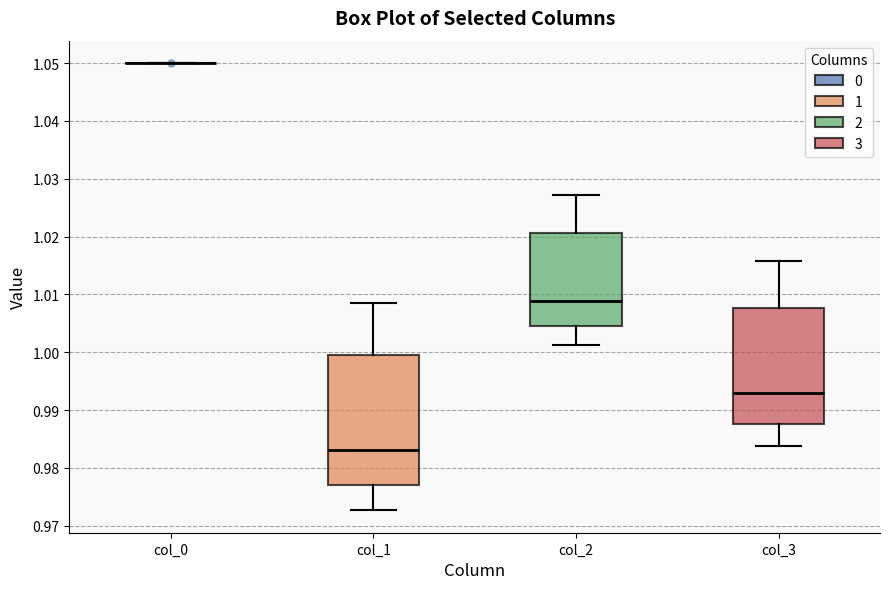

Reading left to right, transcribe this box plot: for each box, give where its median line is, the range the box spans, and where its two whiskers end, as read against the y-axis. The values are not printed on the chart, so give them approximately, as read against the axis.

col_0: box collapsed to a line at 1.050, whiskers 1.050 to 1.050
col_1: median 0.983, box 0.977 to 0.999, whiskers 0.973 to 1.009
col_2: median 1.009, box 1.004 to 1.021, whiskers 1.001 to 1.027
col_3: median 0.993, box 0.988 to 1.008, whiskers 0.984 to 1.016